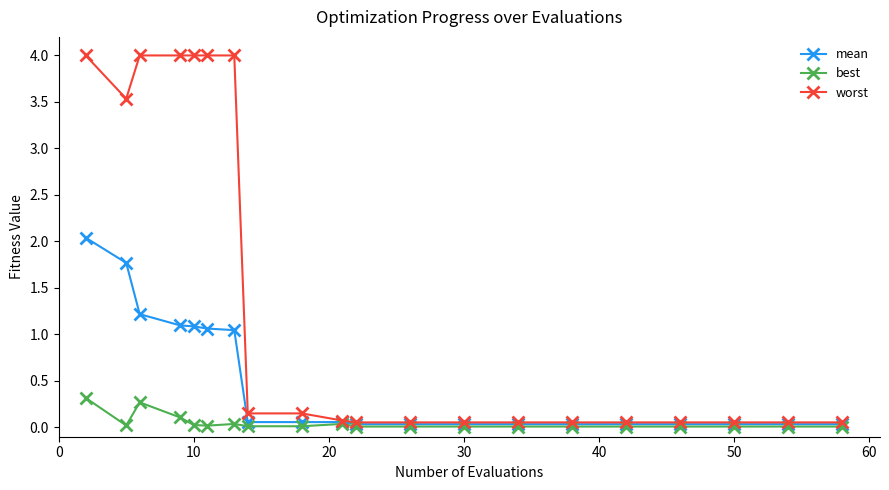

Does the chart have visible grid lines?

No